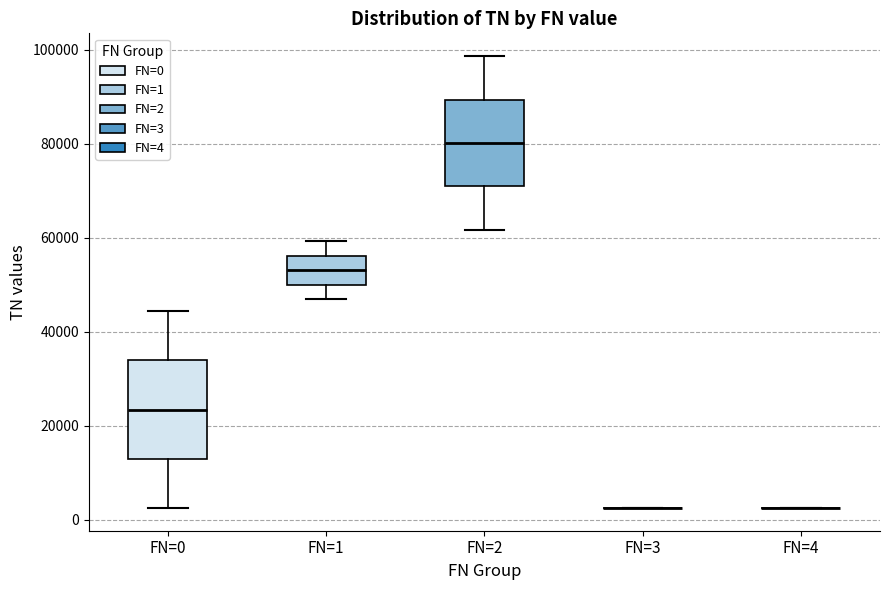

Reading left to right, transcribe this box plot: for each box, give where its median line is, the range the box spans, and where its two whiskers end, as read against the y-axis. The values are not printed on the chart, so give them approximately, as read against the axis.

FN=0: median 24000, box 12000 to 34000, whiskers 2000 to 44000
FN=1: median 54000, box 50000 to 56000, whiskers 46000 to 60000
FN=2: median 80000, box 70000 to 90000, whiskers 62000 to 98000
FN=3: box collapsed to a line at 2000, whiskers 2000 to 2000
FN=4: box collapsed to a line at 2000, whiskers 2000 to 2000